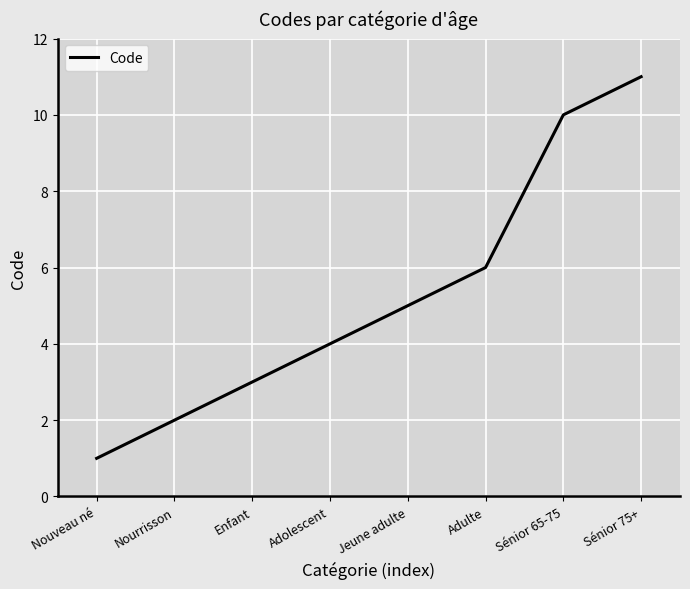

True or false: there are more than 1 points higher than both neighbors.

False